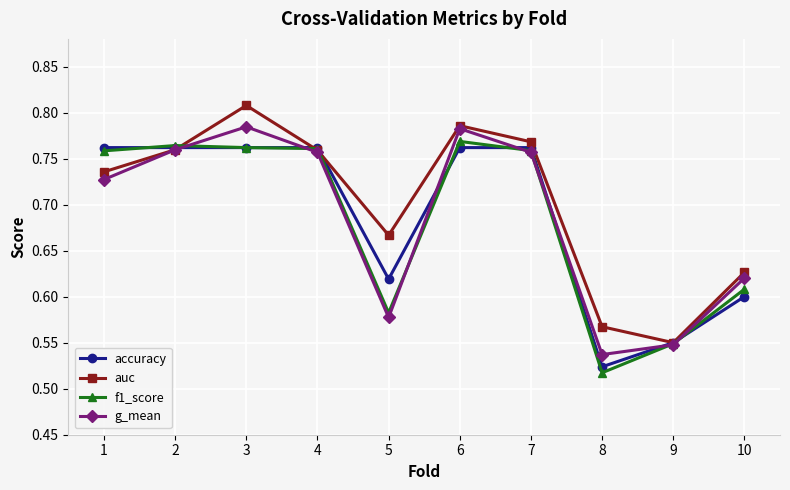

How many auc values are between 0 and 1?

10